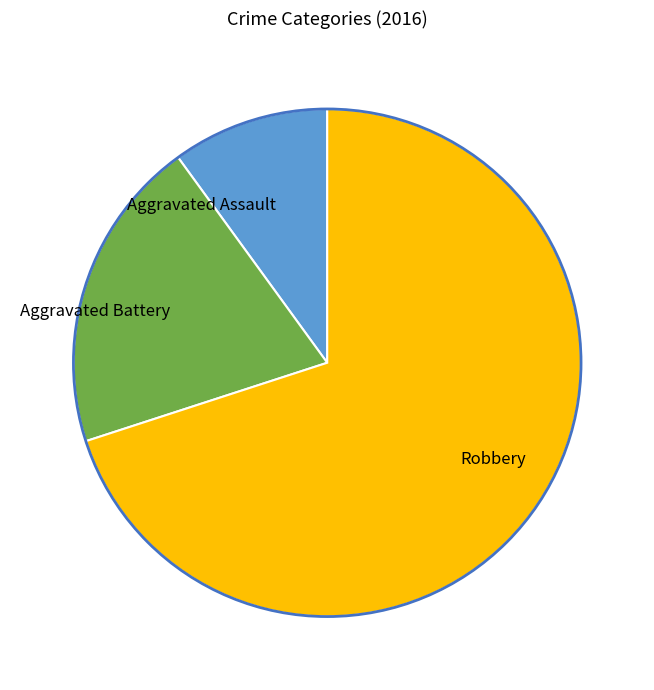

Approximately how many times larger is the value at Aggravated Battery compared to Aggravated Assault?

2.0